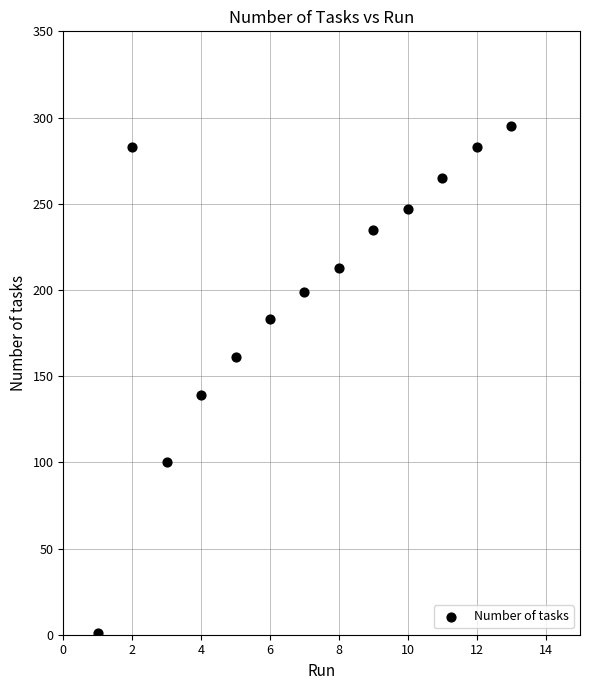

What Y value in the scatter plot is closest to 148?

139